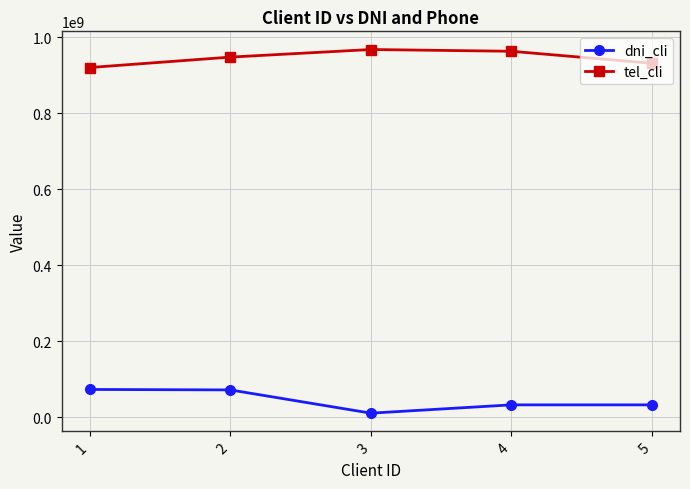

What is the value of the dni_cli point at the 1st from the left?

73108923